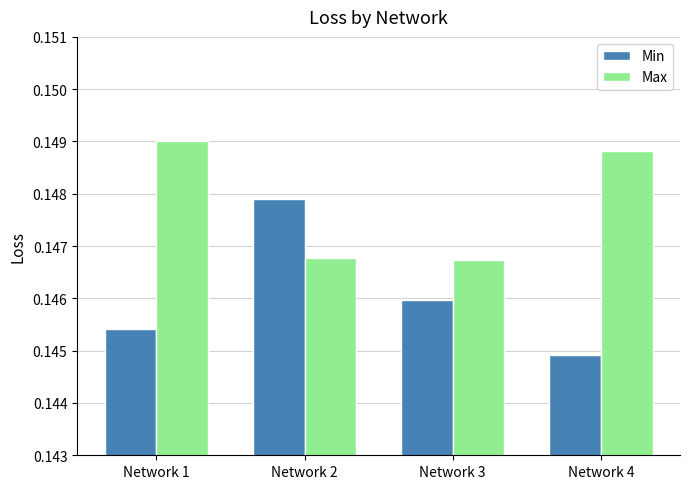

Is it true that Min equals 0.0 at Network 4?

False